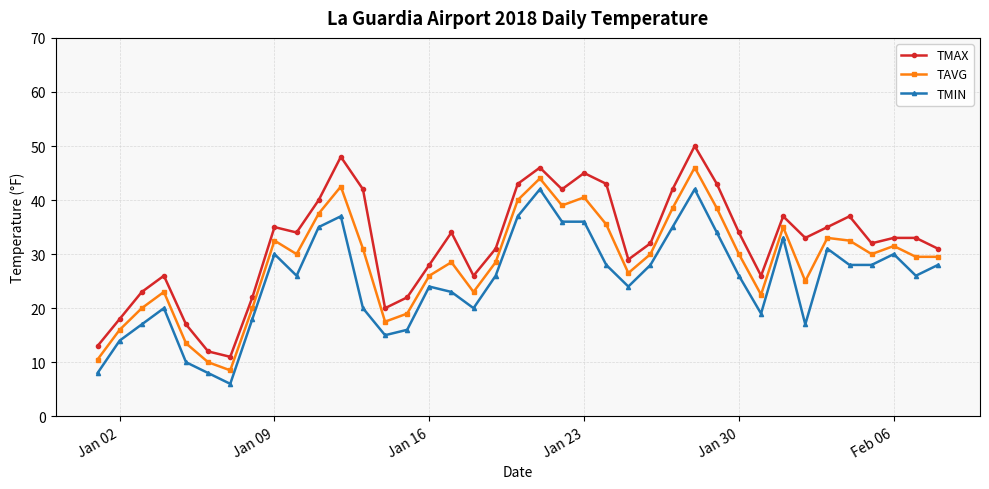

What is the difference between the maximum and second lowest values in the TMIN series?

34.0